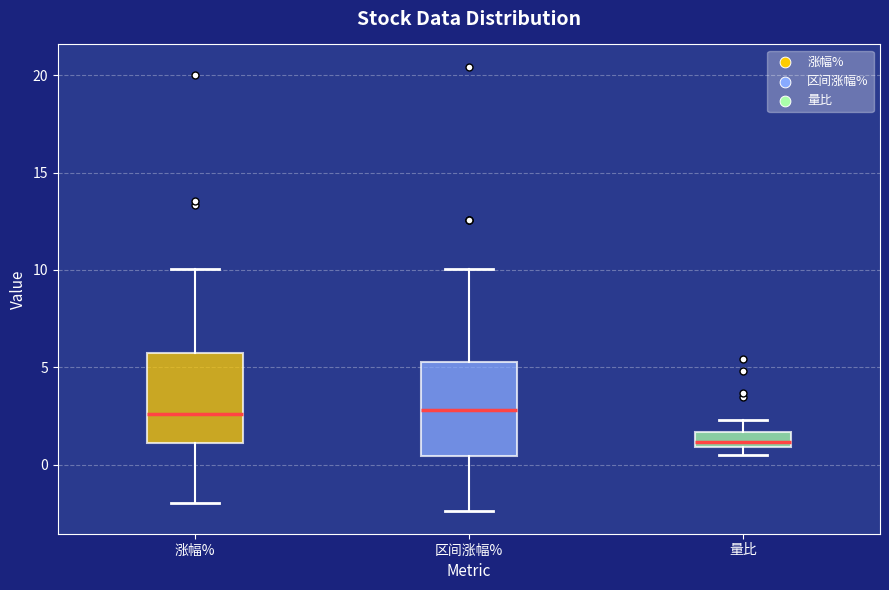

Reading left to right, transcribe this box plot: for each box, give where its median line is, the range the box spans, and where its two whiskers end, as read against the y-axis. The values are not printed on the chart, so give them approximately, as read against the axis.

涨幅%: median 2.5, box 1.0 to 6.0, whiskers -2.0 to 10.0
区间涨幅%: median 3.0, box 0.5 to 5.5, whiskers -2.5 to 10.0
量比: median 1.0 (just above the box's lower edge), box 1.0 to 1.5, whiskers 0.5 to 2.5